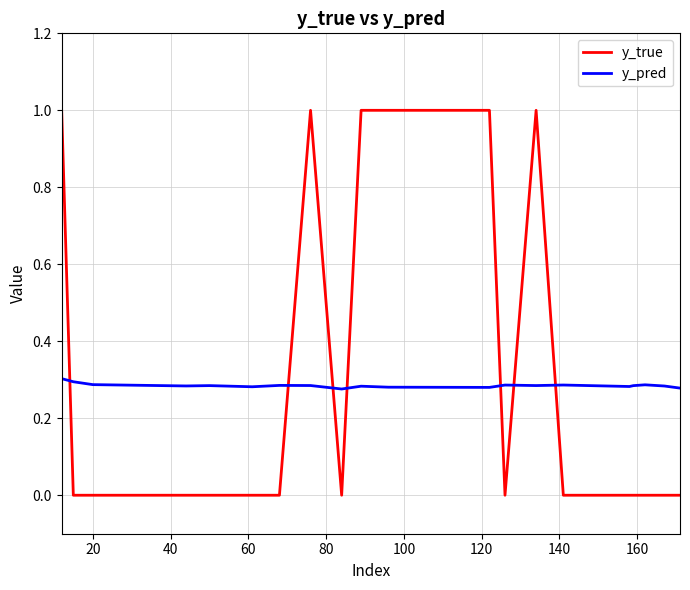

What is the difference between the second highest and minimum values in the y_true series?

1.0